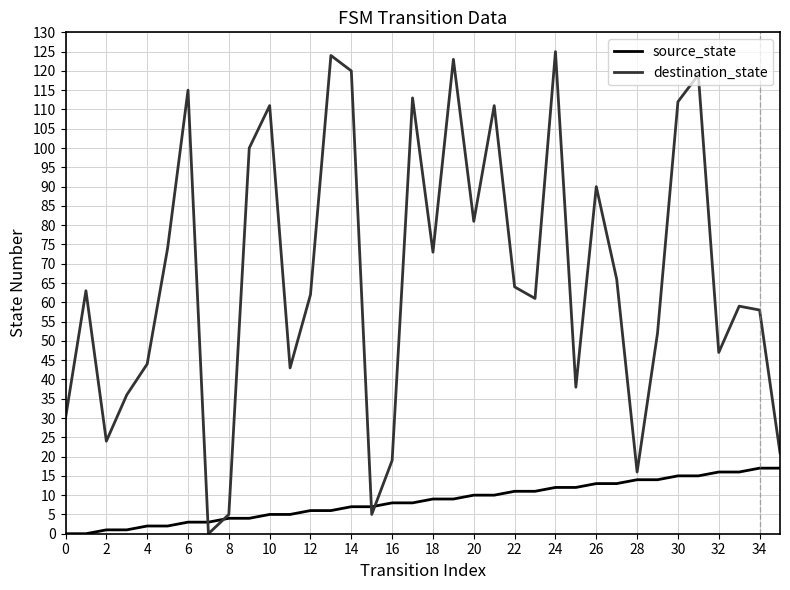

After their last crossing, which series has the higher values: source_state or destination_state?

destination_state